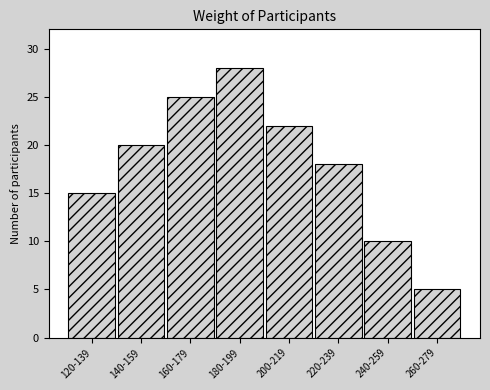

Reading right to left, what are all the values shown in this chart?

260-279=5	240-259=10	220-239=18	200-219=22	180-199=28	160-179=25	140-159=20	120-139=15